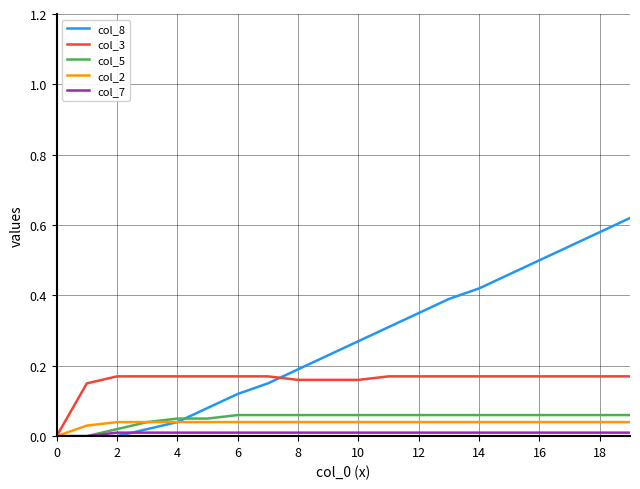

How many lines are shown in the chart?

5